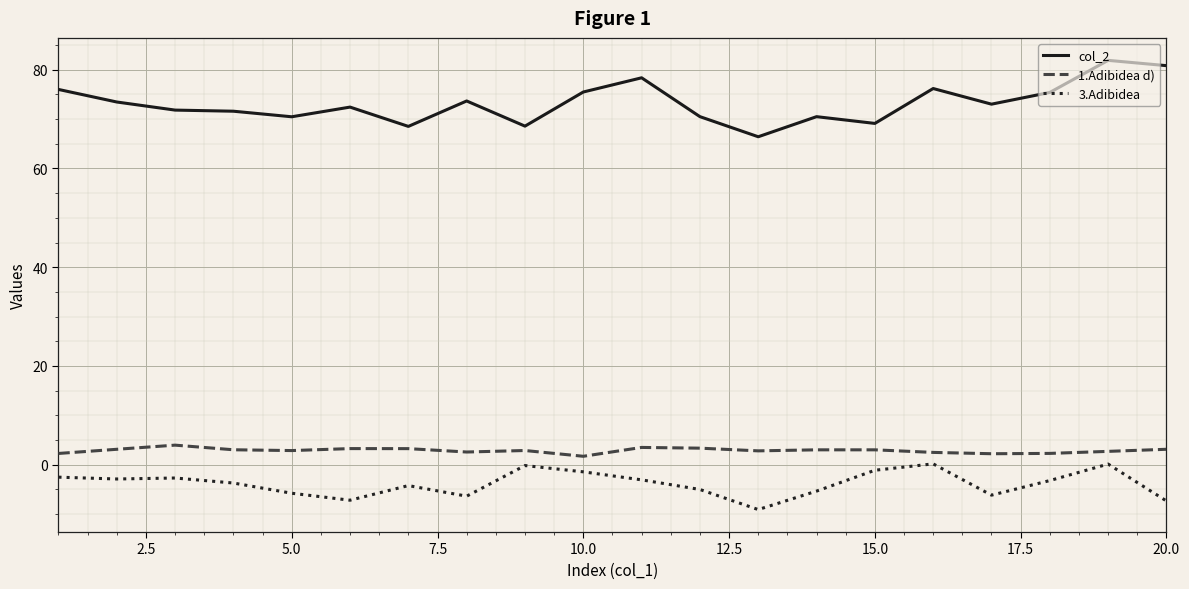

At how many categories does at least one series exceed 42?

20